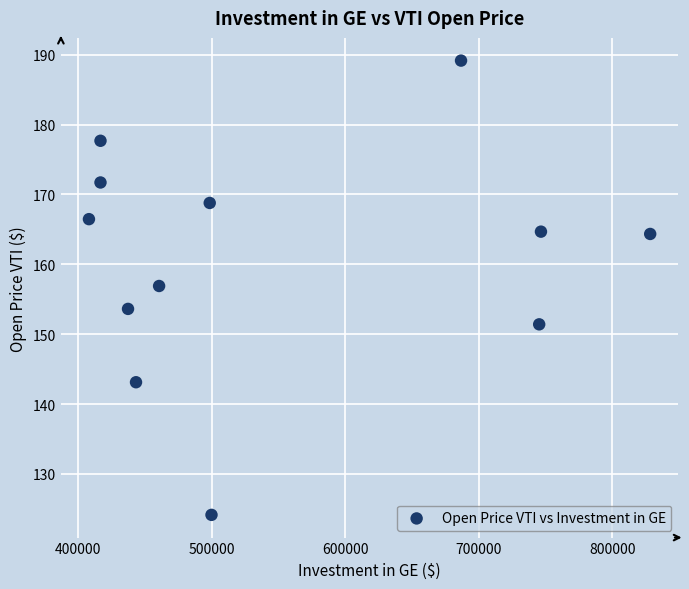

What is the average X value?

549143.7